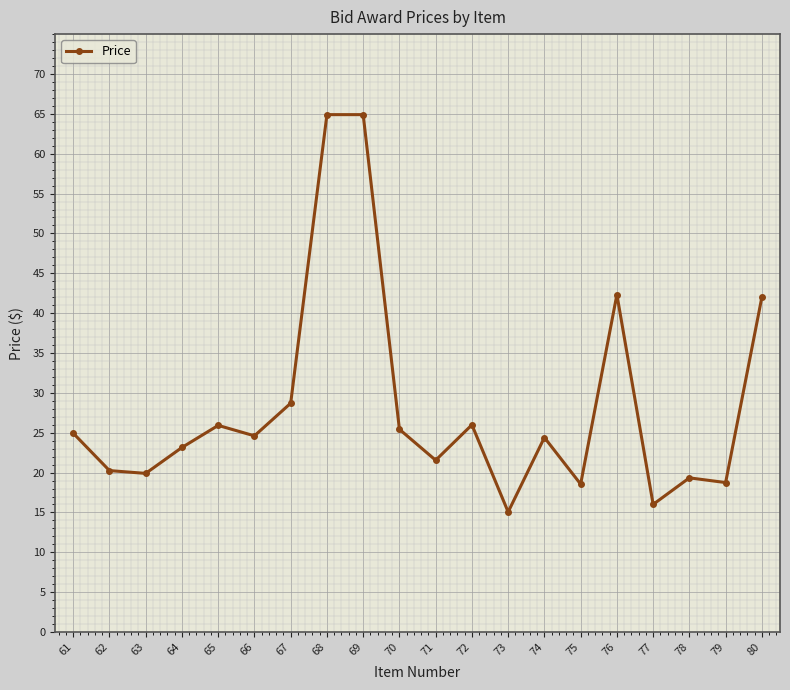

Does the chart display data point markers on the line(s)?

Yes